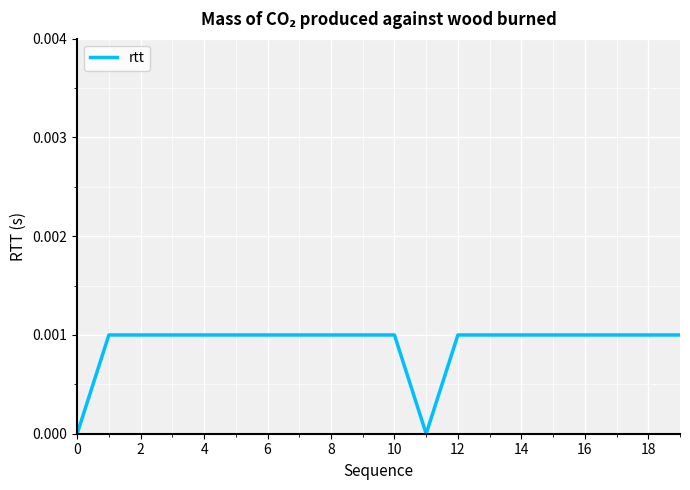

Which category has the highest value across all series?

2